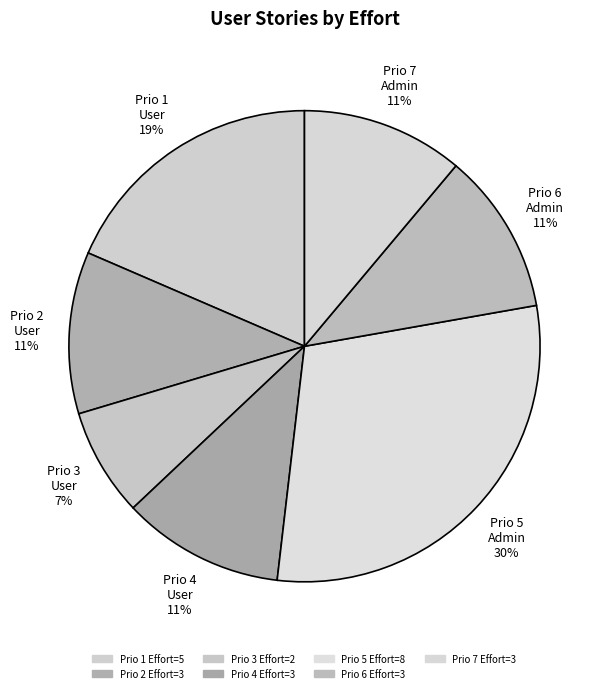

Count the number of slices in the pie.

7